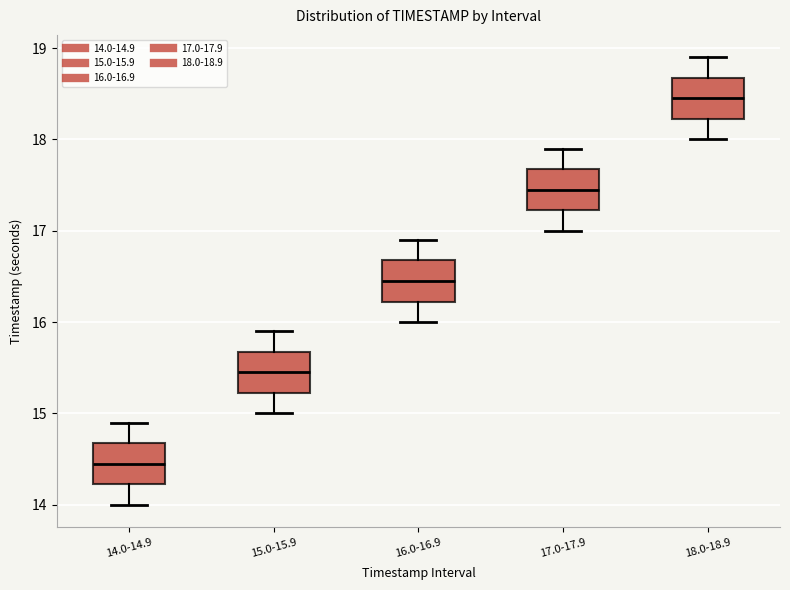

Where does the lower whisker of the box for 15.0-15.9 end on the y-axis? The values are not printed on the chart, so give them approximately, as read against the axis.

15.0